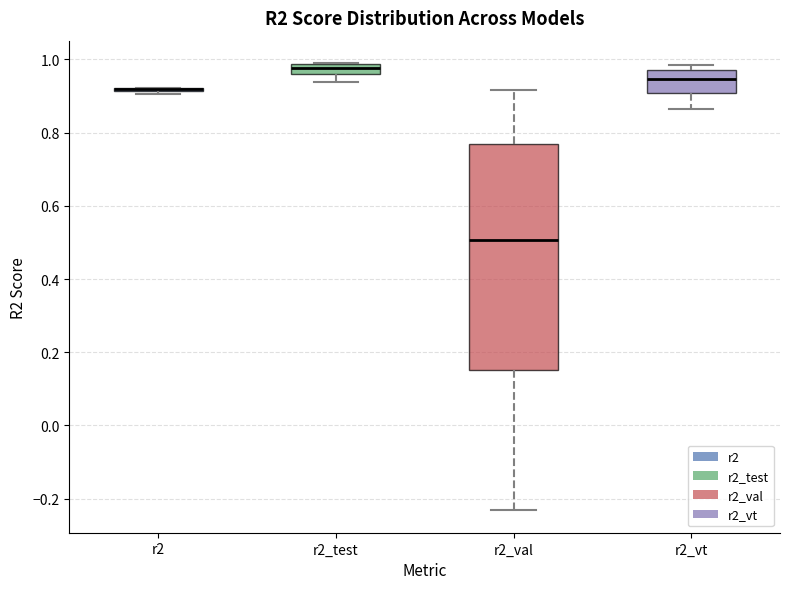

Where is the upper edge of the box for r2_val on the y-axis? The values are not printed on the chart, so give them approximately, as read against the axis.

0.76